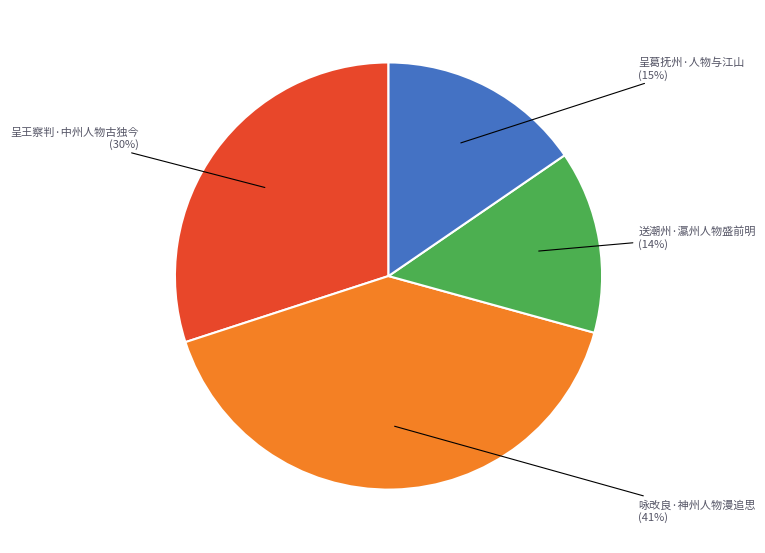

Does any single category account for the majority?

No